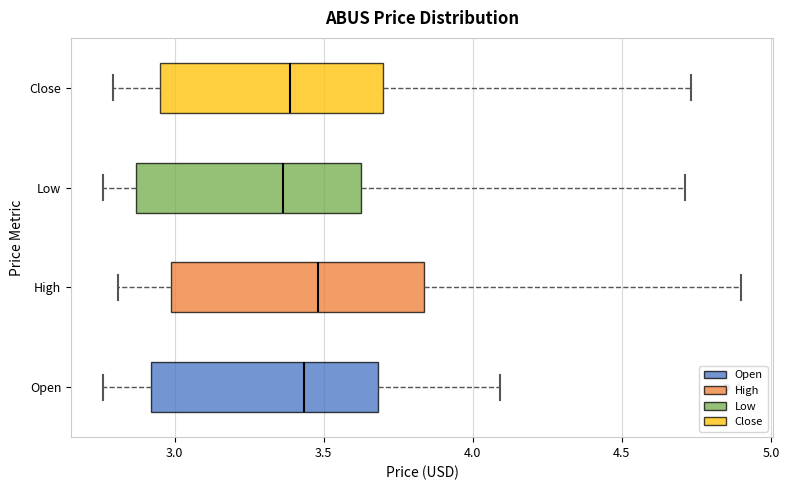

Reading bottom to top, transcribe this box plot: for each box, give where its median line is, the range the box spans, and where its two whiskers end, as read against the x-axis. The values are not printed on the chart, so give them approximately, as read against the axis.

Open: median 3.45, box 2.90 to 3.70, whiskers 2.75 to 4.10
High: median 3.50, box 3.00 to 3.85, whiskers 2.80 to 4.90
Low: median 3.35, box 2.85 to 3.65, whiskers 2.75 to 4.70
Close: median 3.40, box 2.95 to 3.70, whiskers 2.80 to 4.75